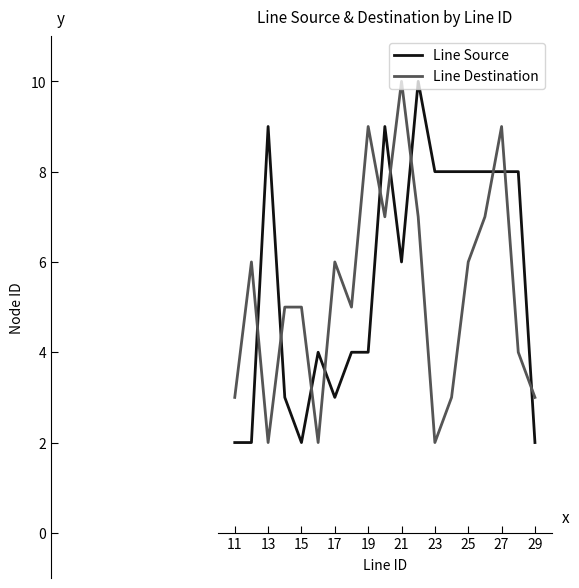

True or false: Line Destination and Line Source intersect in this chart.

True